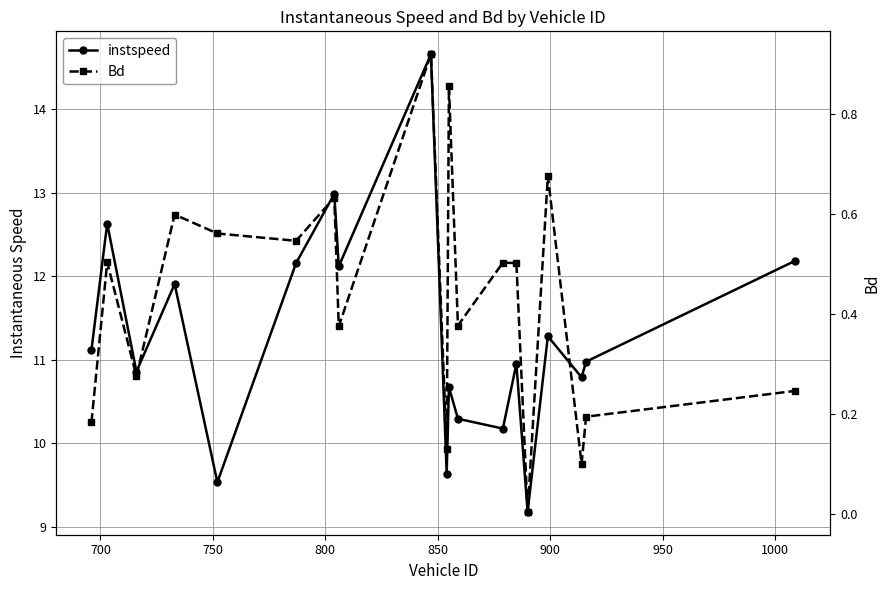

True or false: Bd has a value of 0.2 at 16.

False